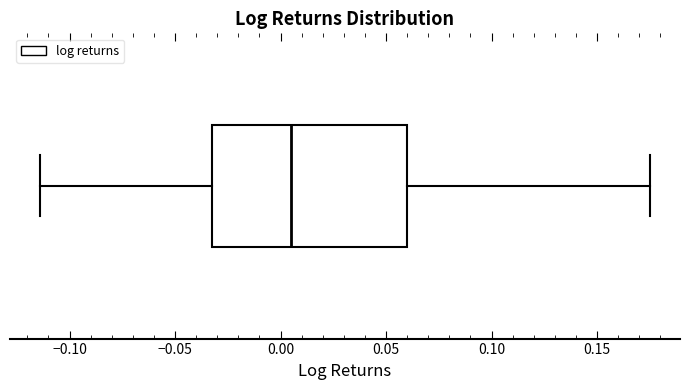

Read this box plot against the x-axis: the position of the median line, the range covered by the box, and the ends of both whiskers. The values are not printed on the chart, so give them approximately, as read against the axis.

median 0.005, box -0.035 to 0.060, whiskers -0.115 to 0.175